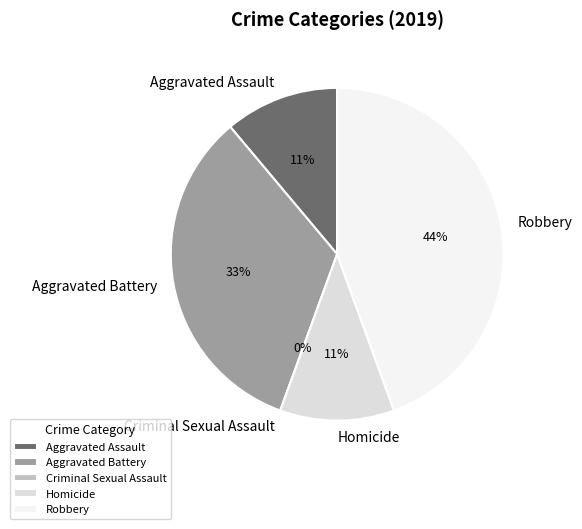

Is there any slice that represents more than half of the pie?

No